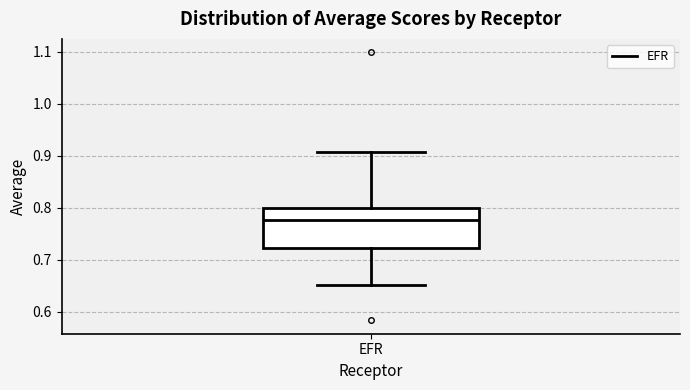

Read this box plot against the y-axis: the position of the median line, the range covered by the box, and the ends of both whiskers. The values are not printed on the chart, so give them approximately, as read against the axis.

median 0.78, box 0.72 to 0.80, whiskers 0.65 to 0.91